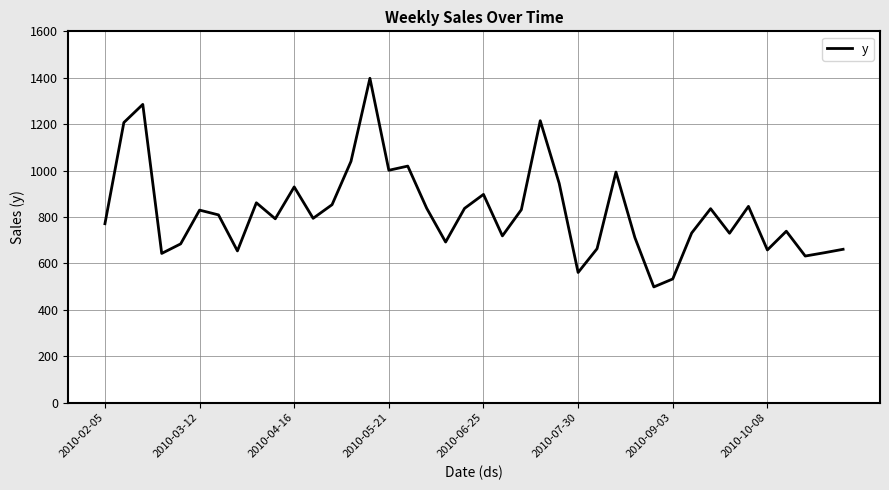

What is the minimum value shown in the chart?

498.8